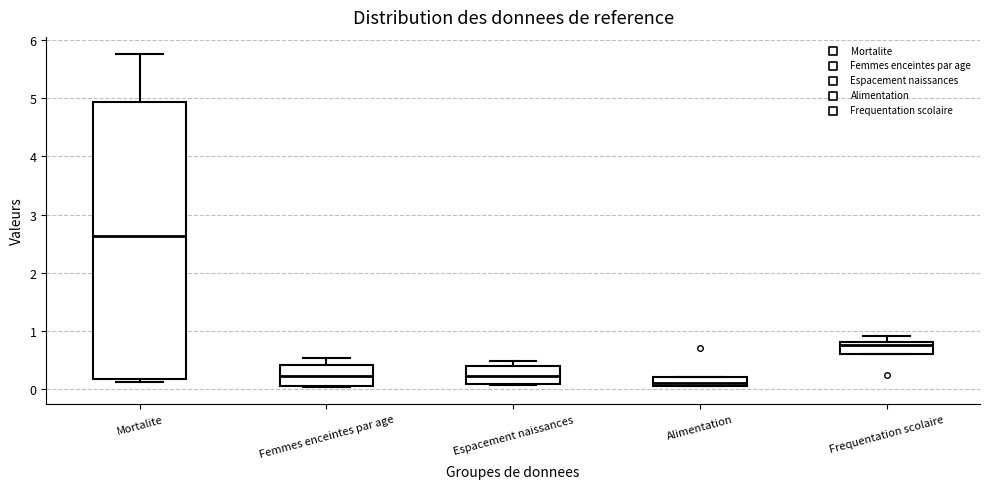

Where is the lower edge of the box for Femmes enceintes par age on the y-axis? The values are not printed on the chart, so give them approximately, as read against the axis.

0.1